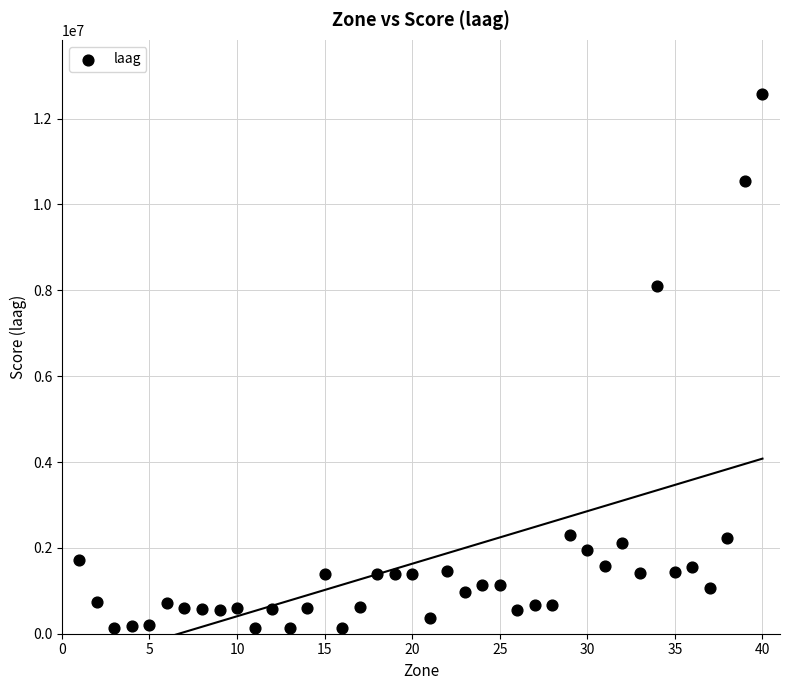

What is the range of Y values (max minus min)?

12442923.3